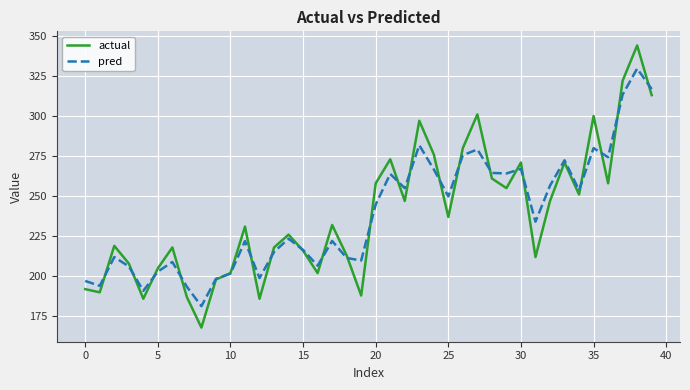

Which series has the largest range (max minus min)?

actual